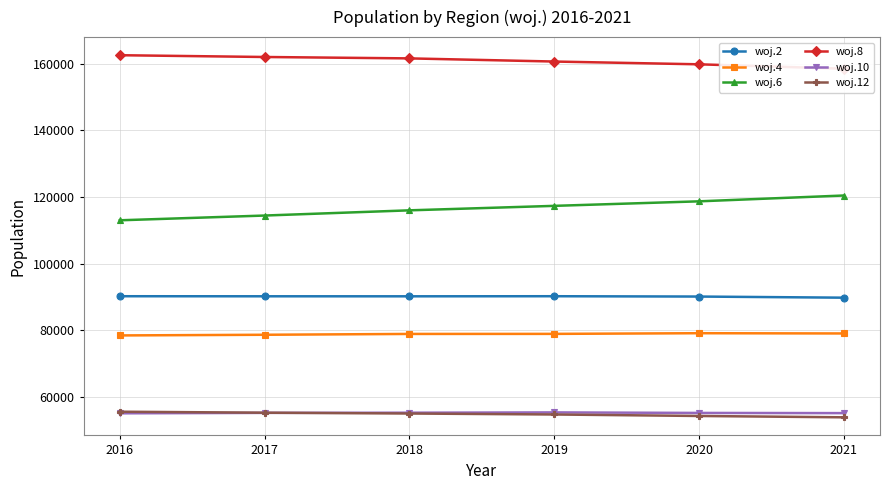

True or false: woj.4 has a value of 26799 at 2020.

False